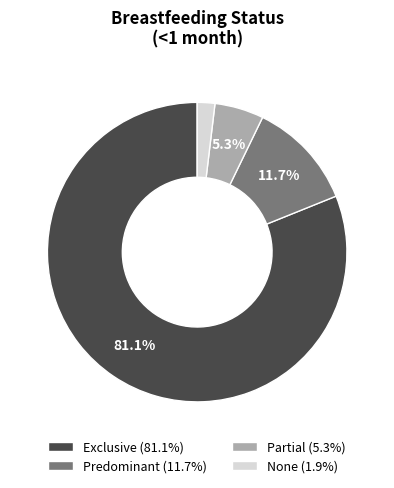

To the nearest percent, what is the average slice percentage?

25%